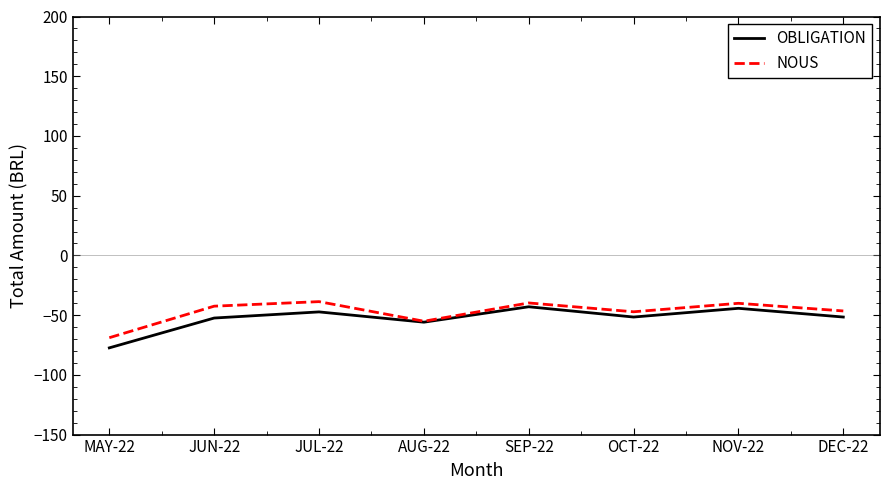

What is the sum of all OBLIGATION values?

-423.5